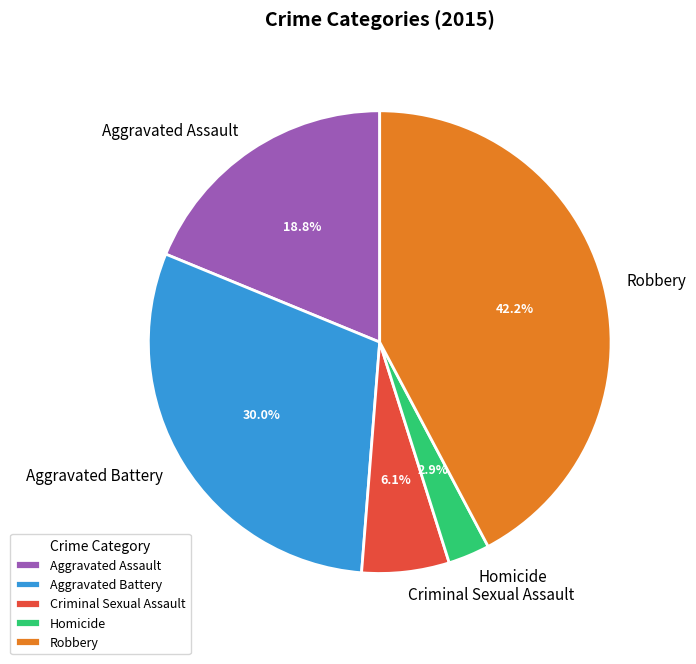

Which category has the smallest portion of the pie?

Homicide